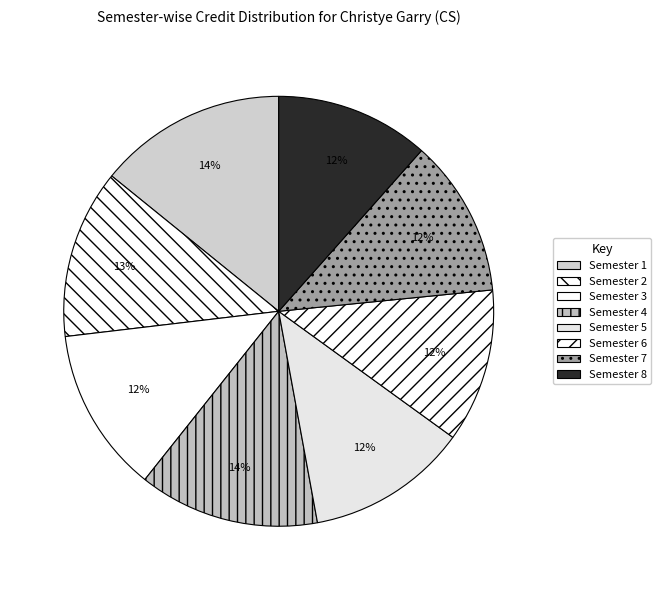

Between Semester 1 and Semester 8, which is larger?

Semester 1